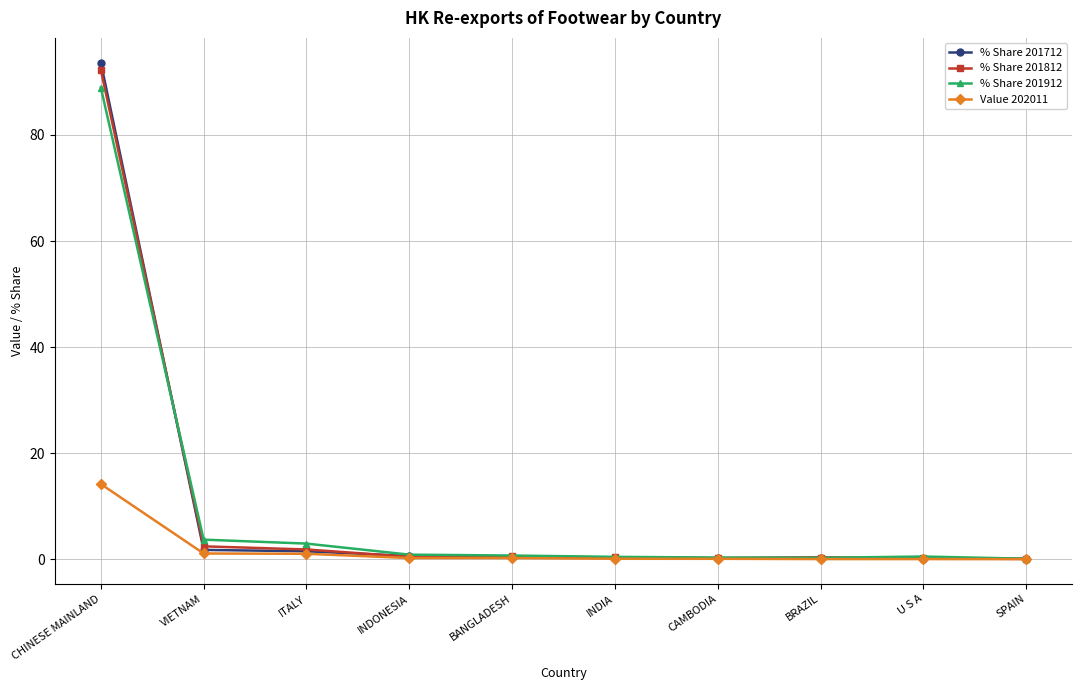

Where do % Share 201812 and % Share 201912 first cross each other?

CHINESE MAINLAND and VIETNAM